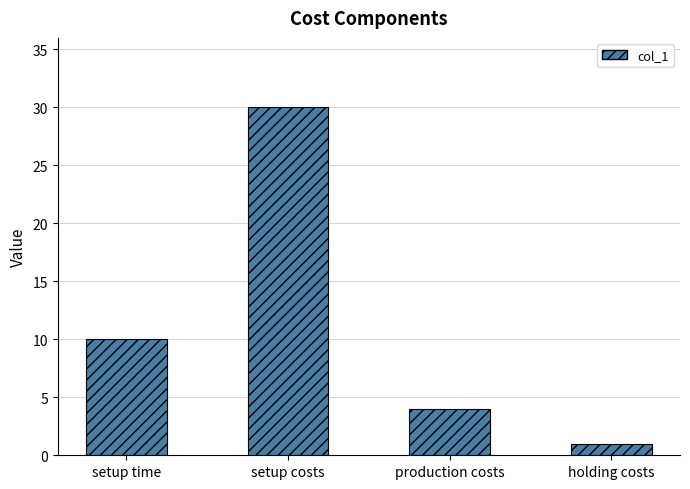

Between setup costs and production costs, which is larger?

setup costs